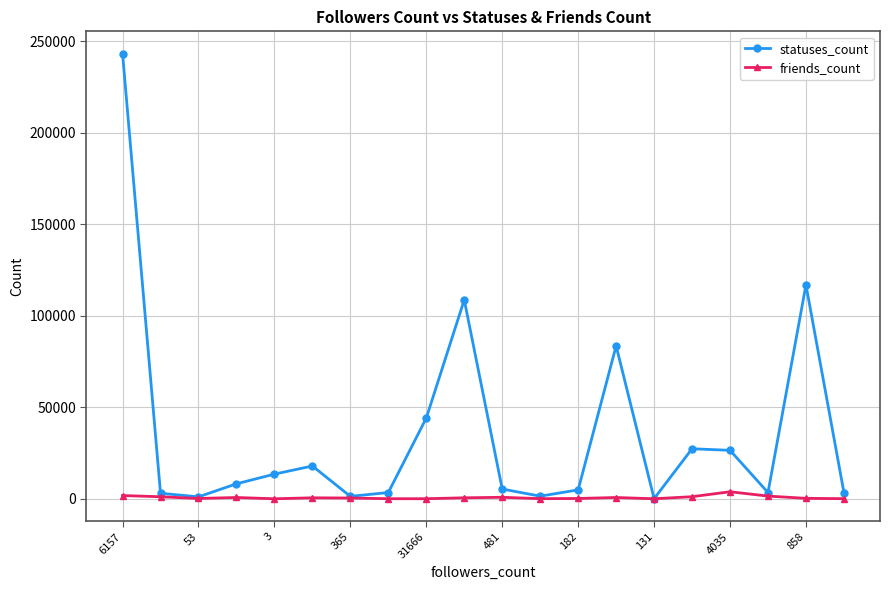

What is the maximum value for statuses_count?

243344